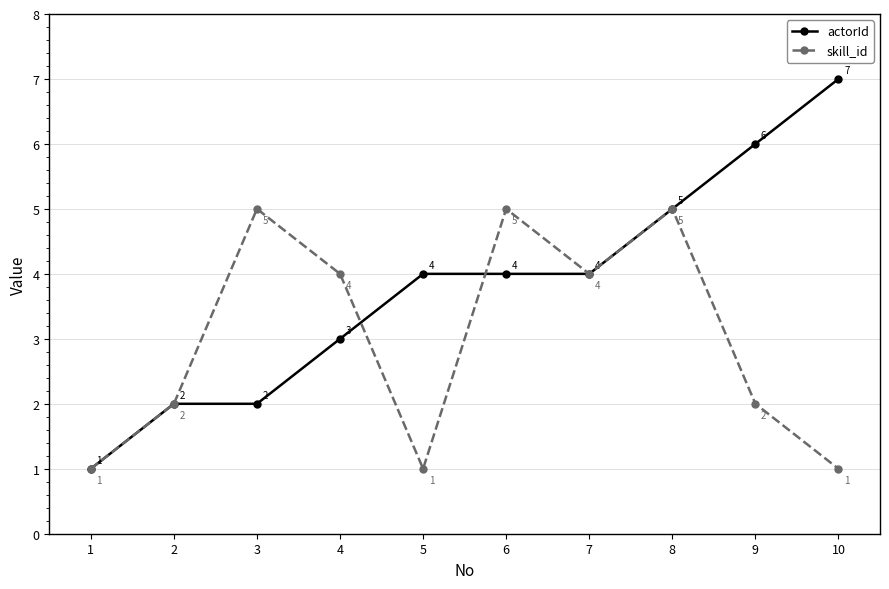

How many skill_id values are between 1 and 5?

10